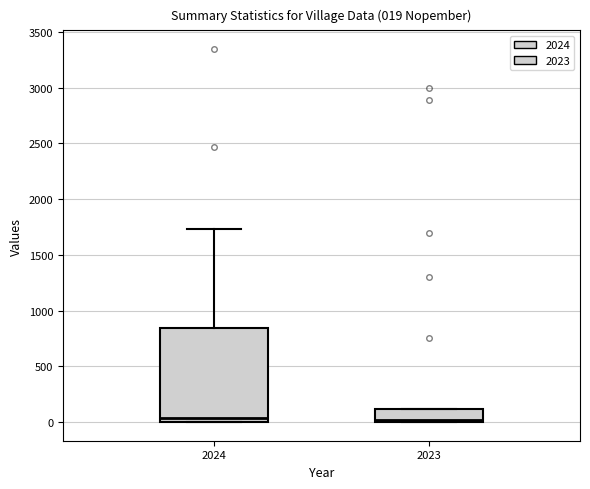

Which box is the tallest, from its lower edge to its upper edge?

2024